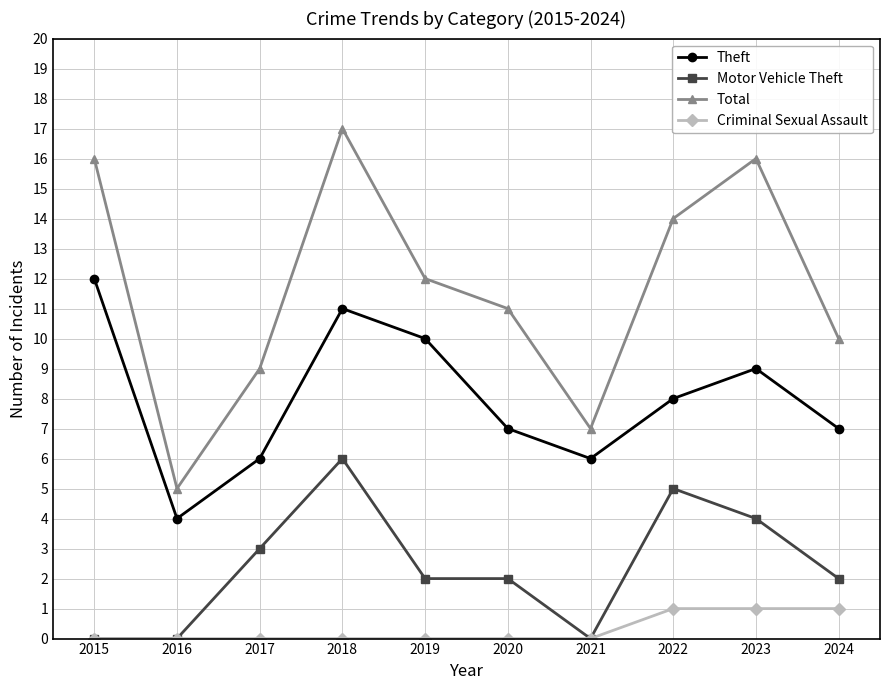

Rank the series by their maximum value, from highest to lowest.

Total, Theft, Motor Vehicle Theft, Criminal Sexual Assault